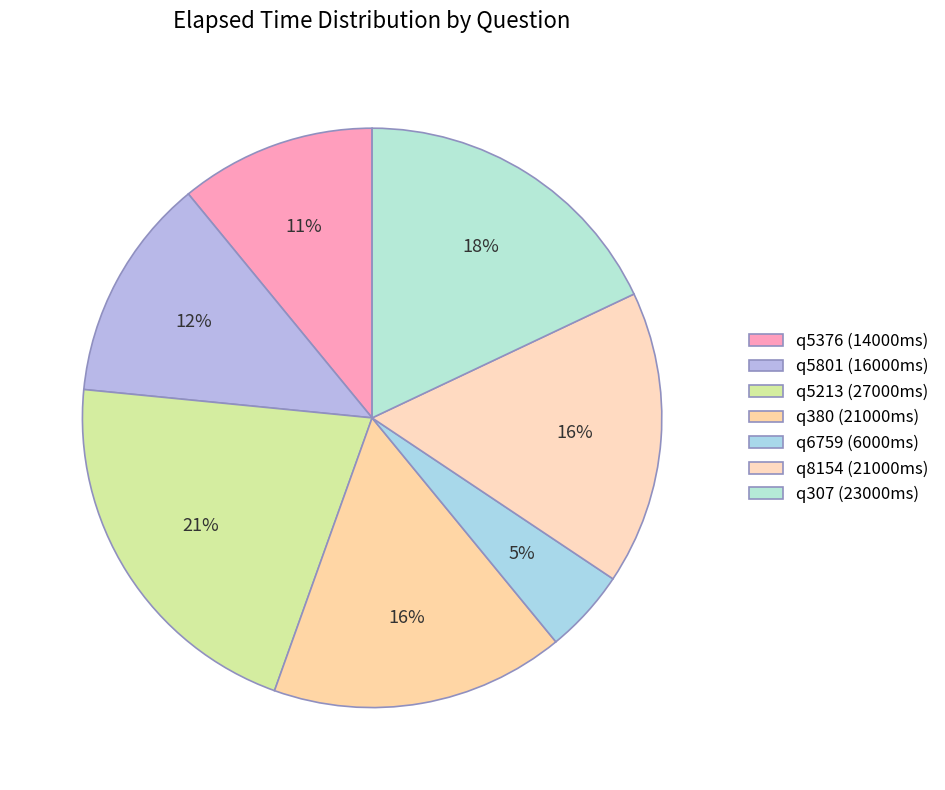

To the nearest percent, what portion does q5801 represent?

12%